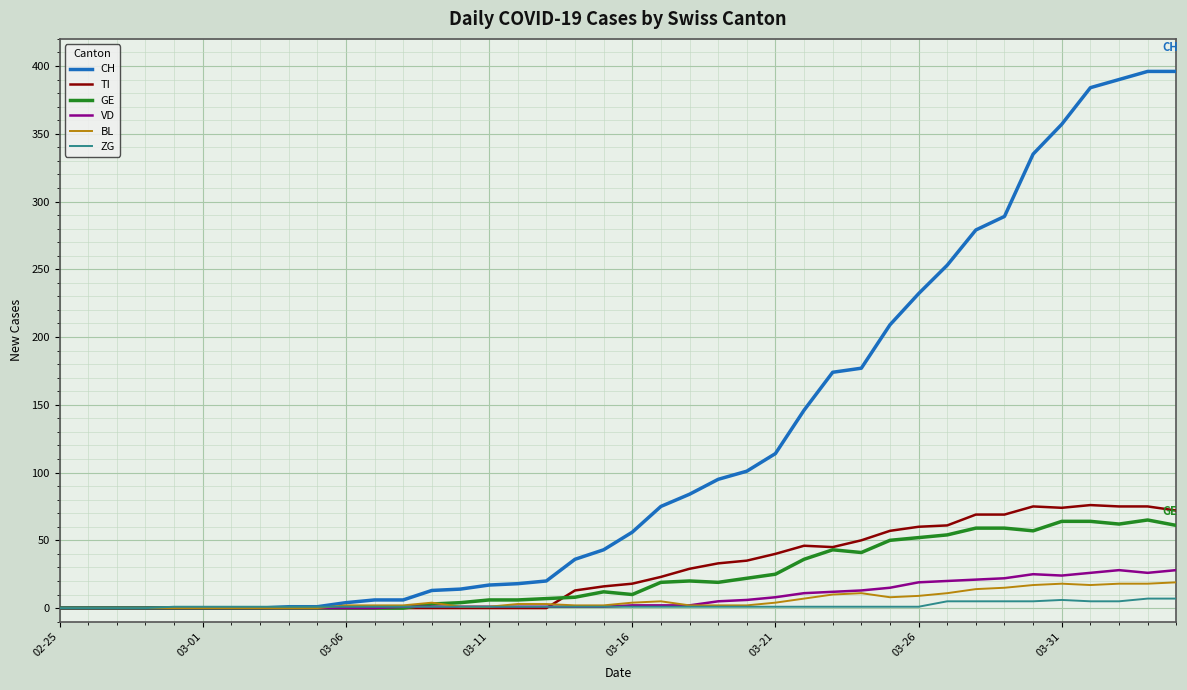

Is this an area chart (filled region under the line)?

No